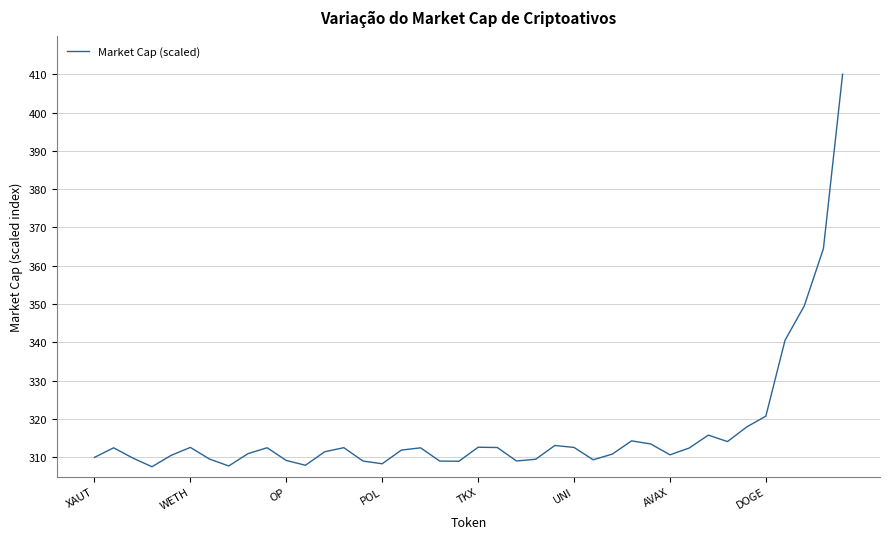

Count the number of data series in this chart.

1